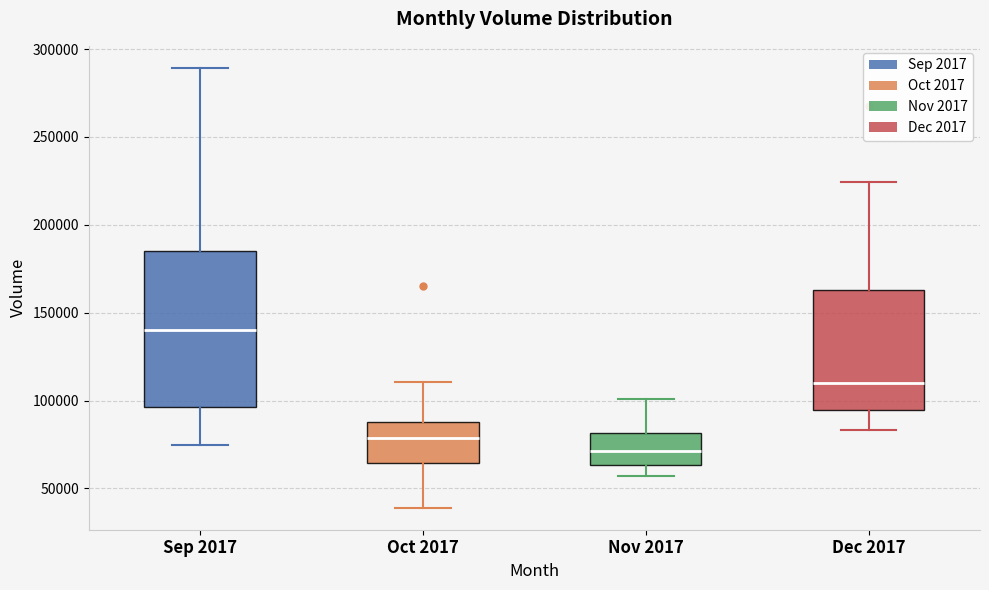

Which box has the lowest median line?

Nov 2017